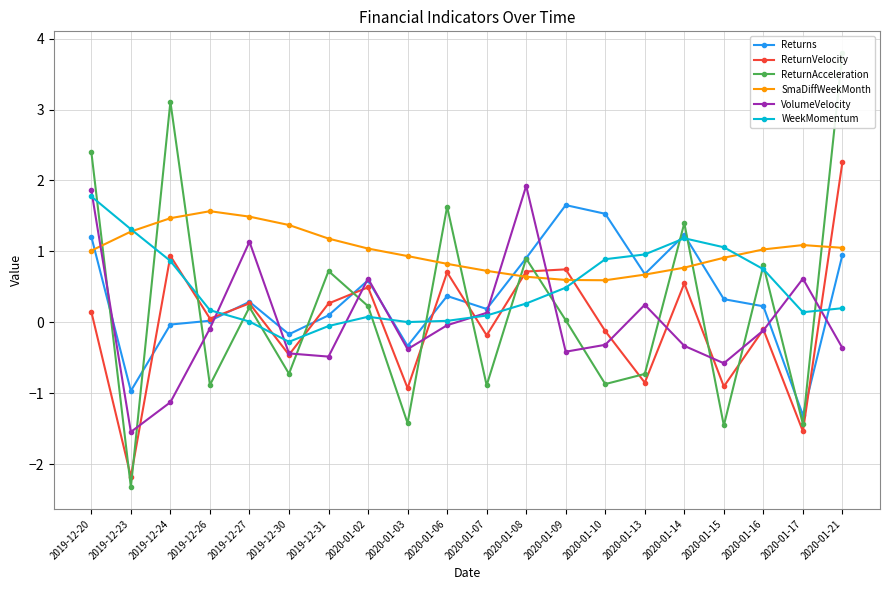

After their last crossing, which series has the higher values: WeekMomentum or ReturnVelocity?

ReturnVelocity